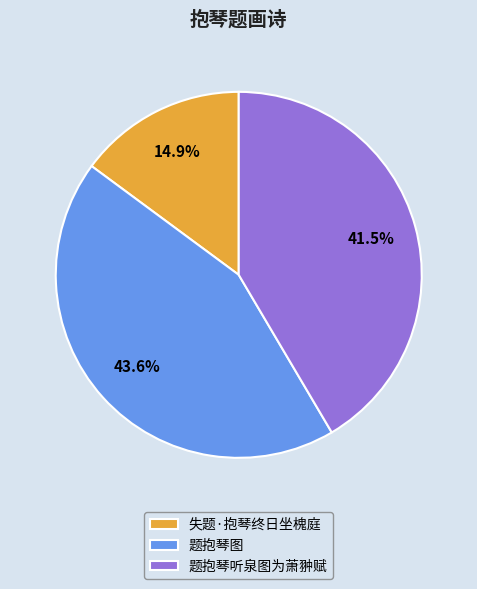

To the nearest percent, what is the combined percentage of 题抱琴听泉图为萧翀赋 and 失题·抱琴终日坐槐庭?

56%